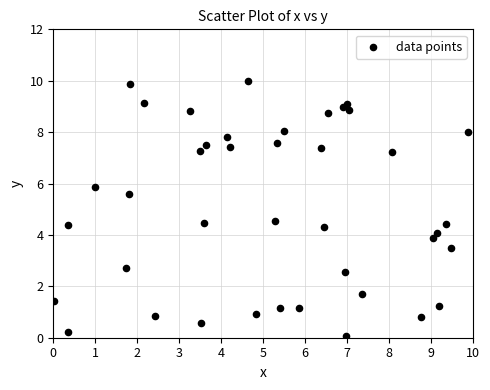

What is the range of Y values (max minus min)?

9.9